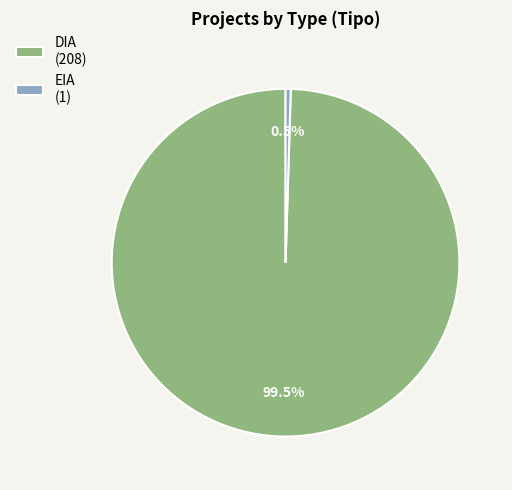

Which has a higher value, DIA (208) or EIA (1)?

DIA (208)